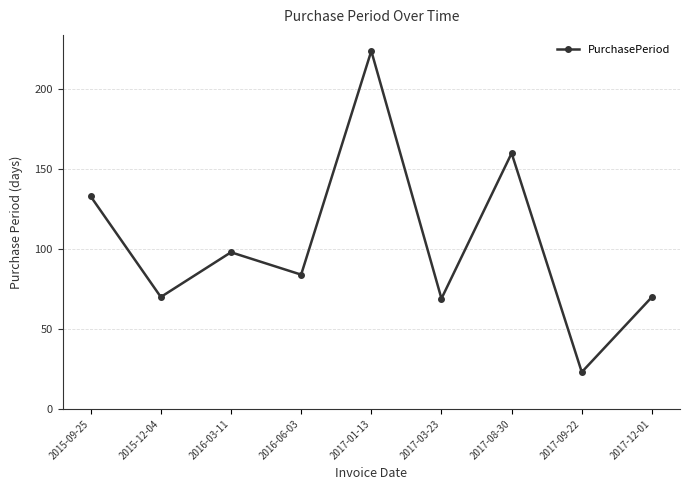

Which label corresponds to the smallest value in the chart?

2017-09-22